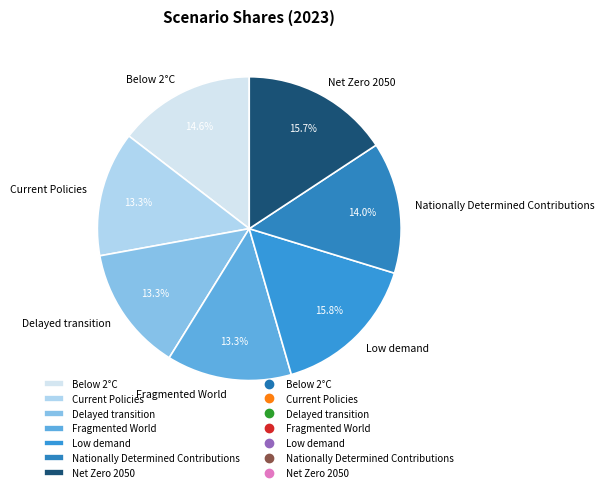

What percentage do Low demand and Below 2°C together represent?

30.4%